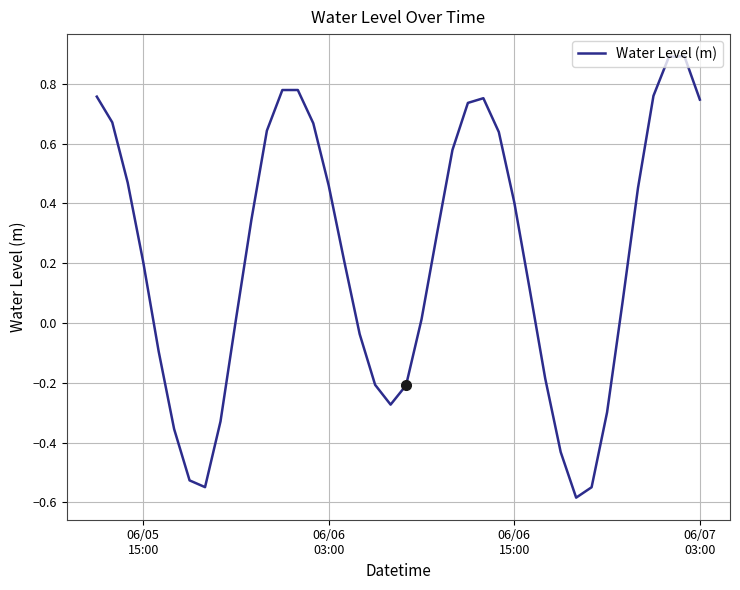

What is the difference between the maximum and minimum values?

1.5